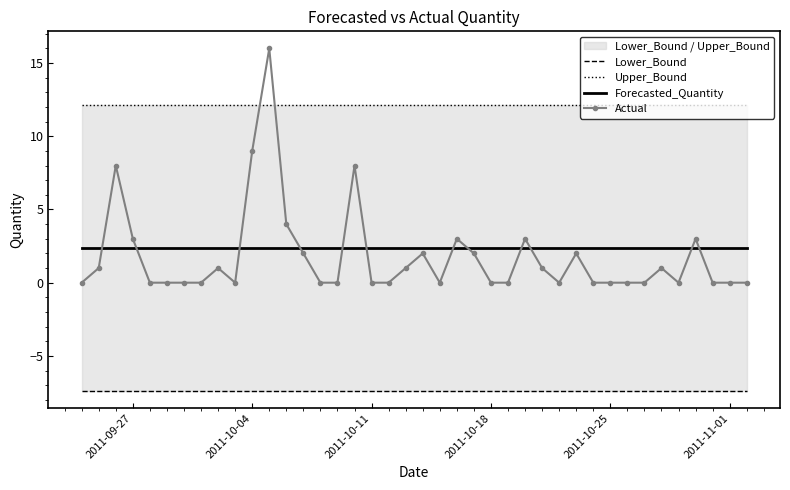

What is the minimum value for Forecasted_Quantity?

2.4